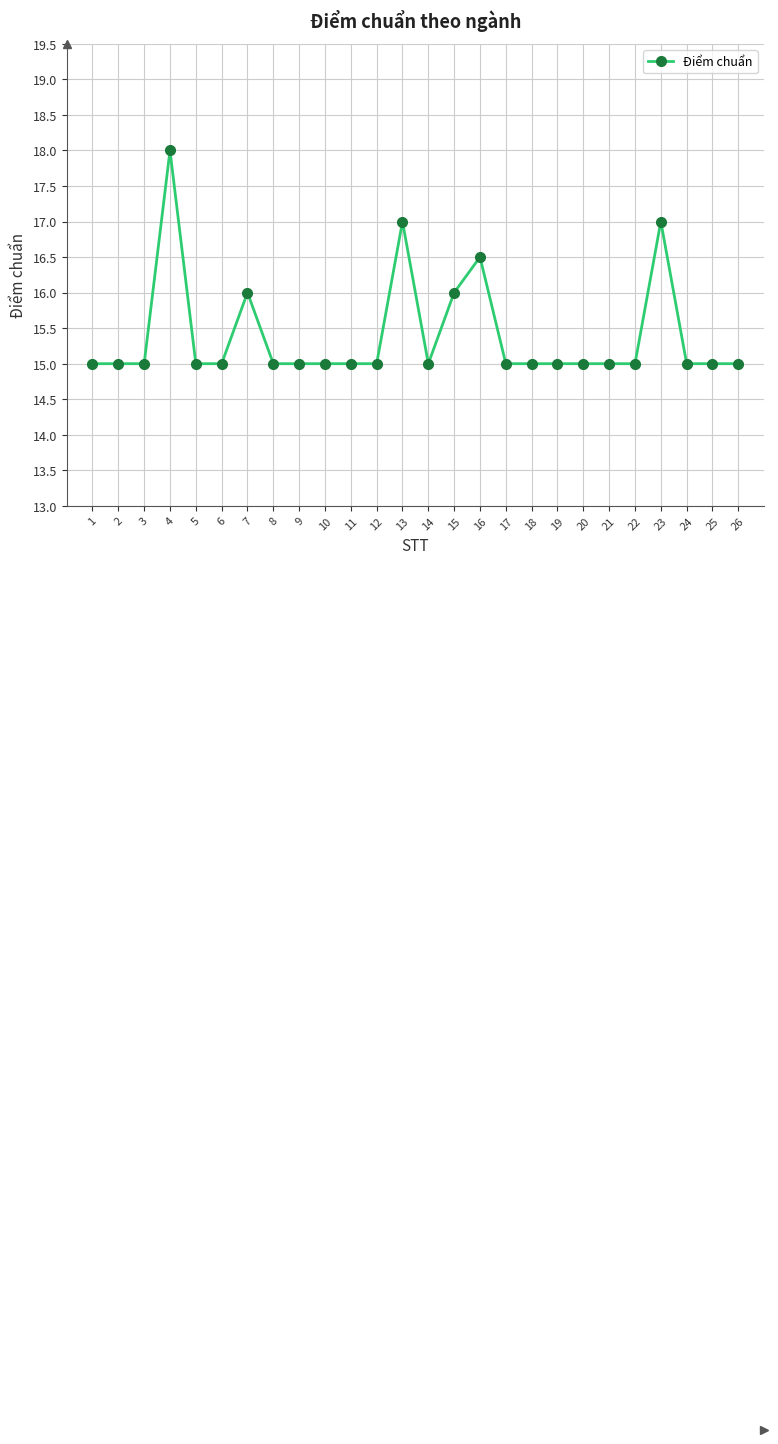

The value at 18 is 6.3. True or false?

False